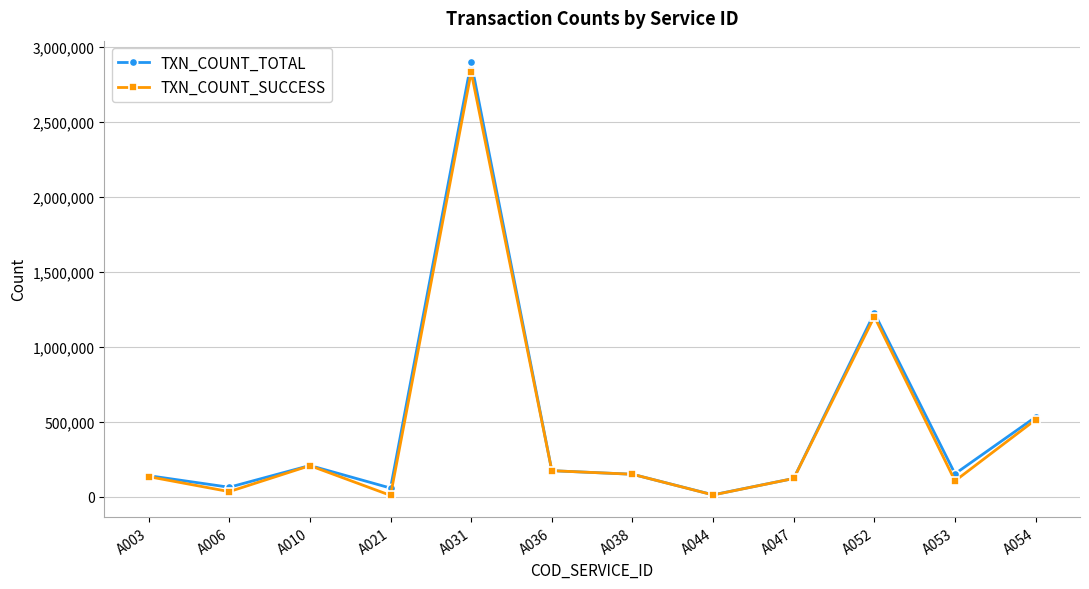

Where is TXN_COUNT_TOTAL nearest to the value 1454299?

A052